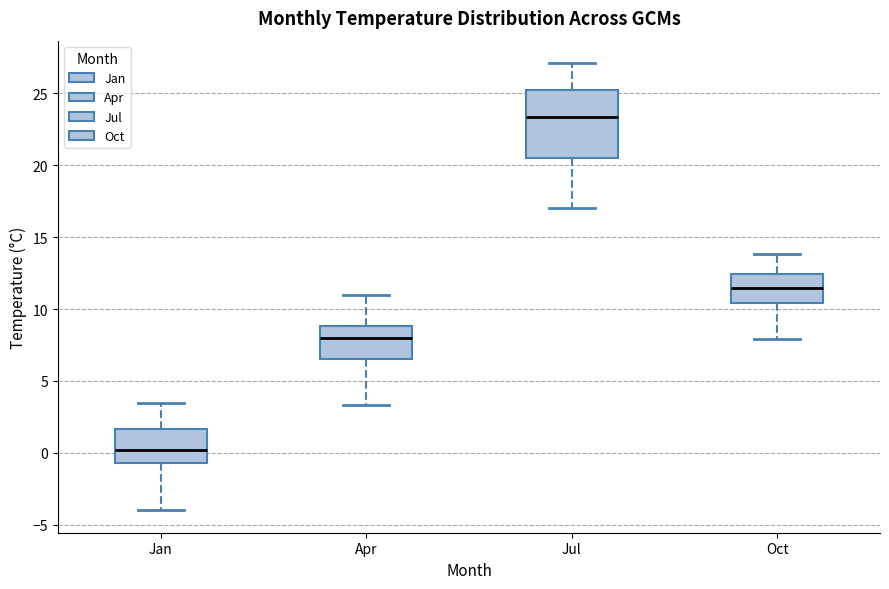

Which box is the tallest, from its lower edge to its upper edge?

Jul